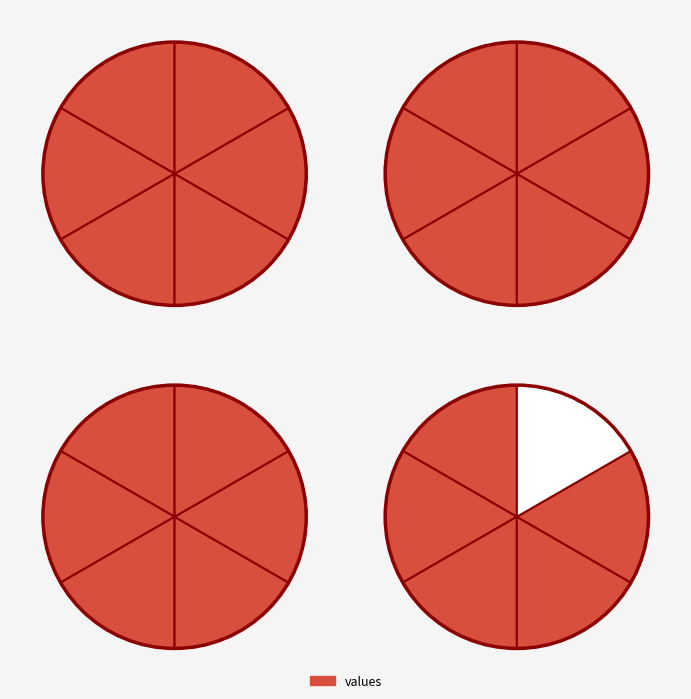

Is the sum of 1 and 4 greater than half?

No